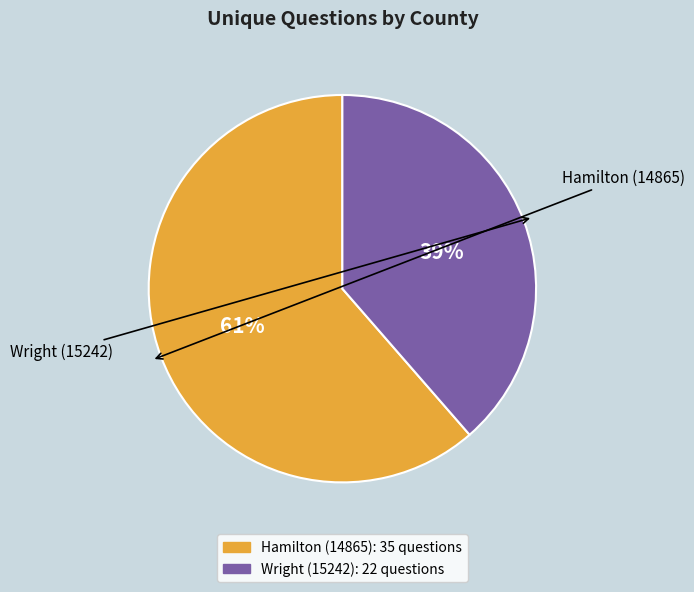

Which slice is the largest?

Hamilton (14865)